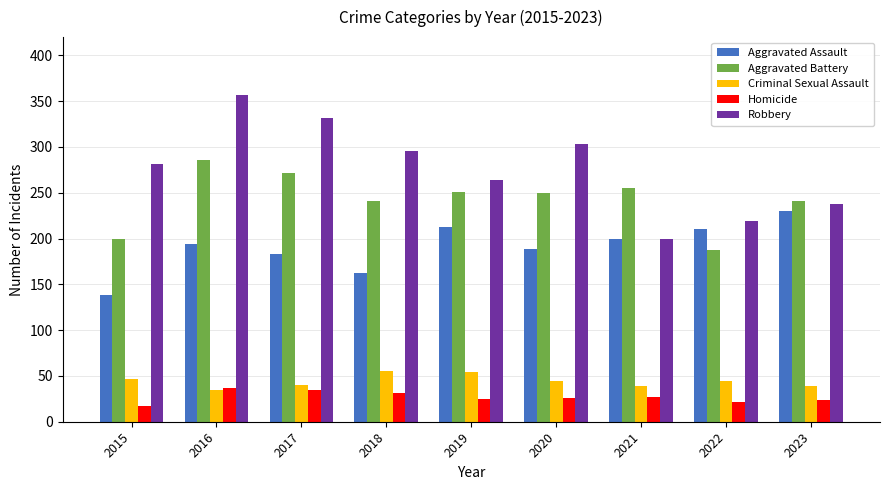

Which series has the widest spread of values?

Robbery